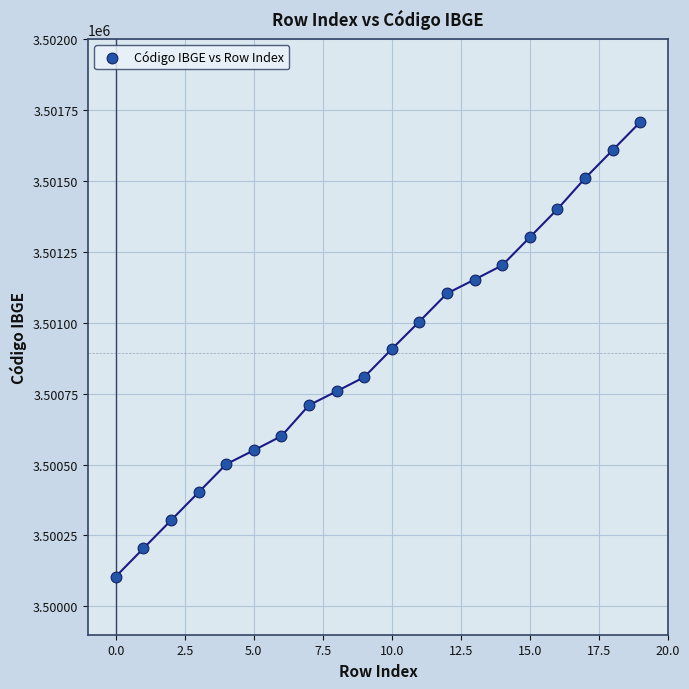

What is the range of Y values (max minus min)?

1602